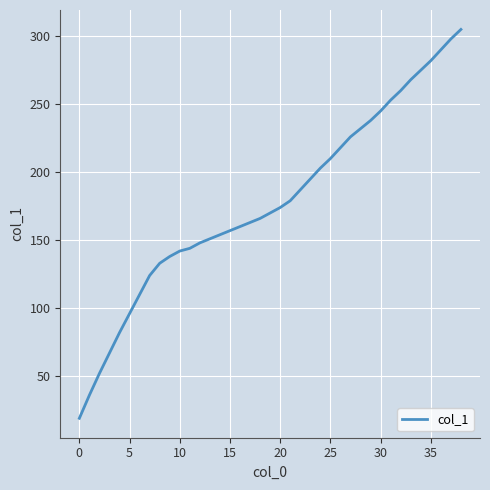

What is the difference between the maximum and minimum values?

286